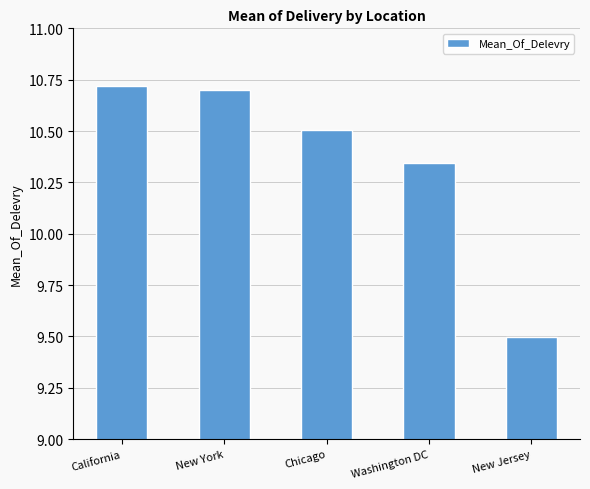

At which category does the chart reach its peak across all series?

California